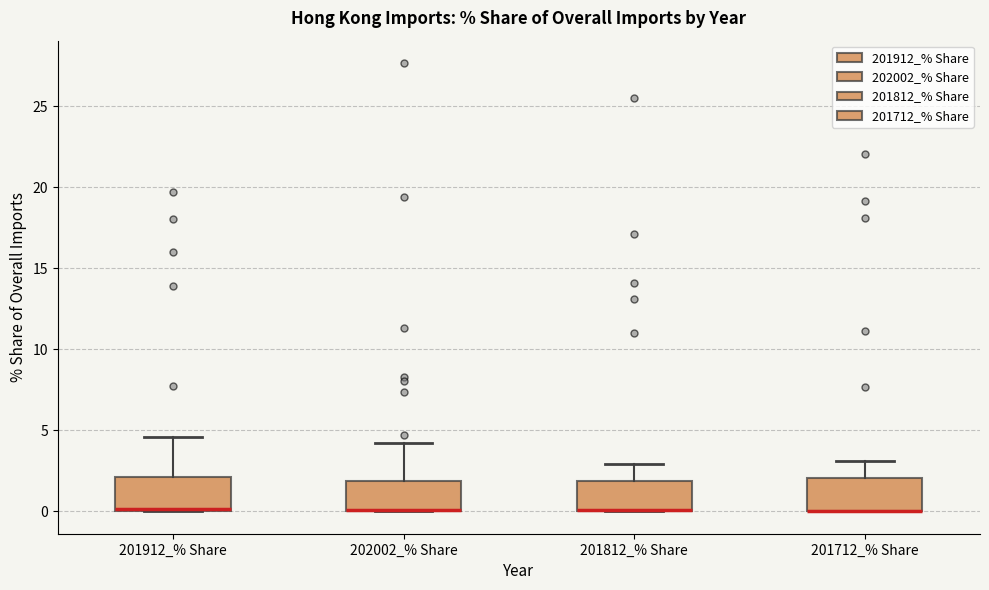

Reading left to right, transcribe this box plot: for each box, give where its median line is, the range the box spans, and where its two whiskers end, as read against the y-axis. The values are not printed on the chart, so give them approximately, as read against the axis.

201912_% Share: median 0.0 (drawn on the box's lower edge), box 0.0 to 2.0, whiskers 0.0 to 4.5
202002_% Share: median 0.0 (drawn on the box's lower edge), box 0.0 to 2.0, whiskers 0.0 to 4.0
201812_% Share: median 0.0 (drawn on the box's lower edge), box 0.0 to 2.0, whiskers 0.0 to 3.0
201712_% Share: median 0.0 (drawn on the box's lower edge), box 0.0 to 2.0, whiskers 0.0 to 3.0